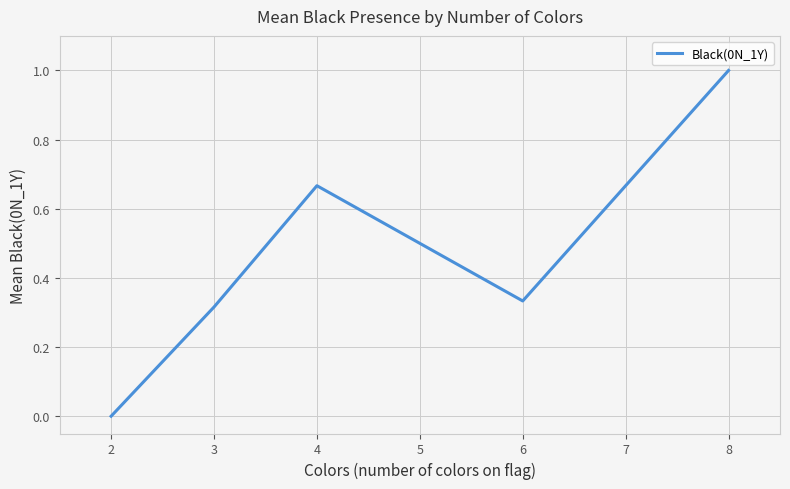

What is the greatest value displayed?

1.0